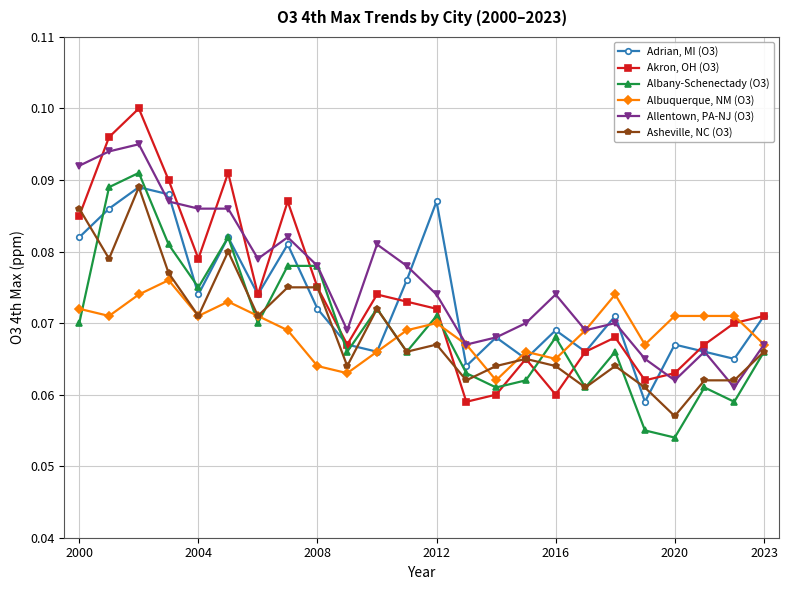

Which series has the widest spread of values?

Akron, OH (O3)